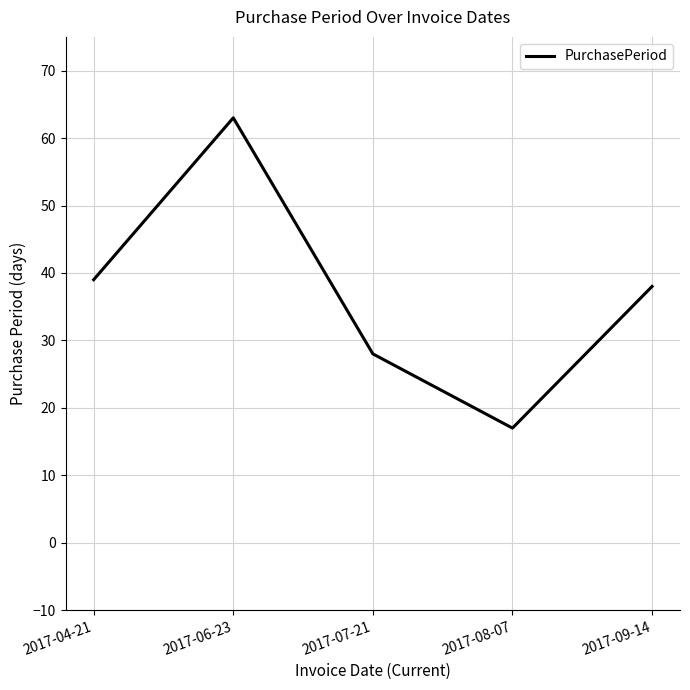

How many series are shown in this chart?

1